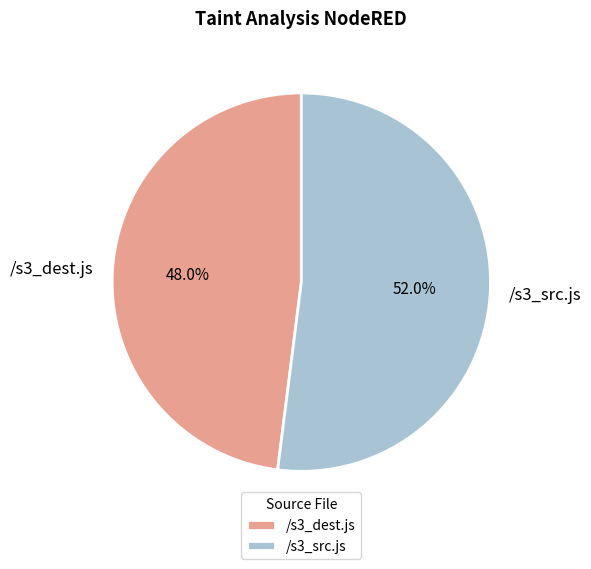

What percentage is NOT represented by /s3_src.js?

48.0%